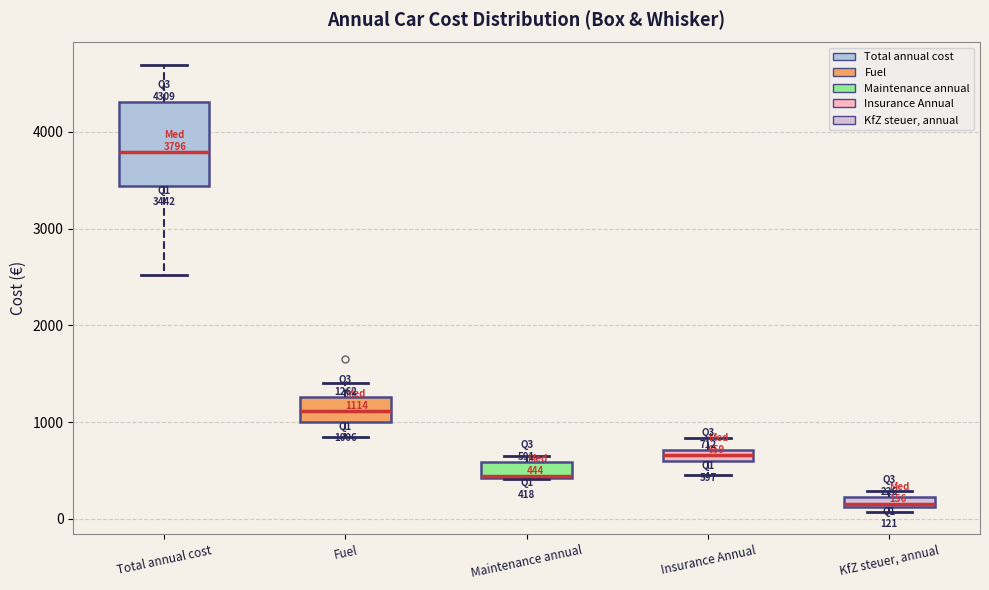

Which box is the tallest, from its lower edge to its upper edge?

Total annual cost